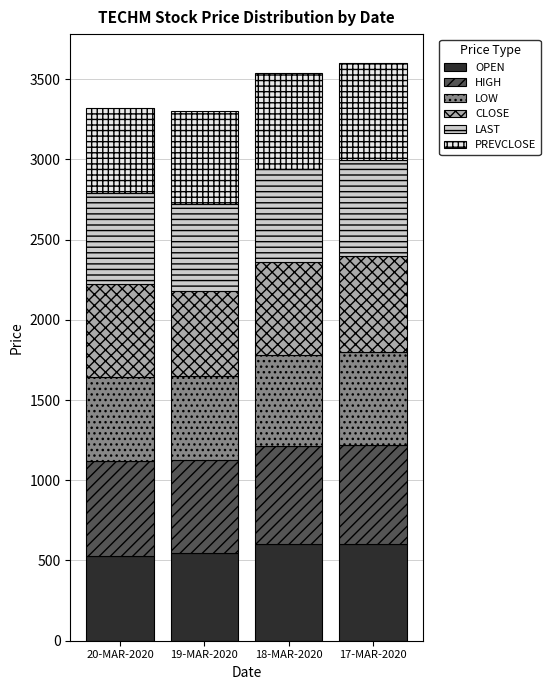

What is the total value across all series at 17-MAR-2020?

3600.1